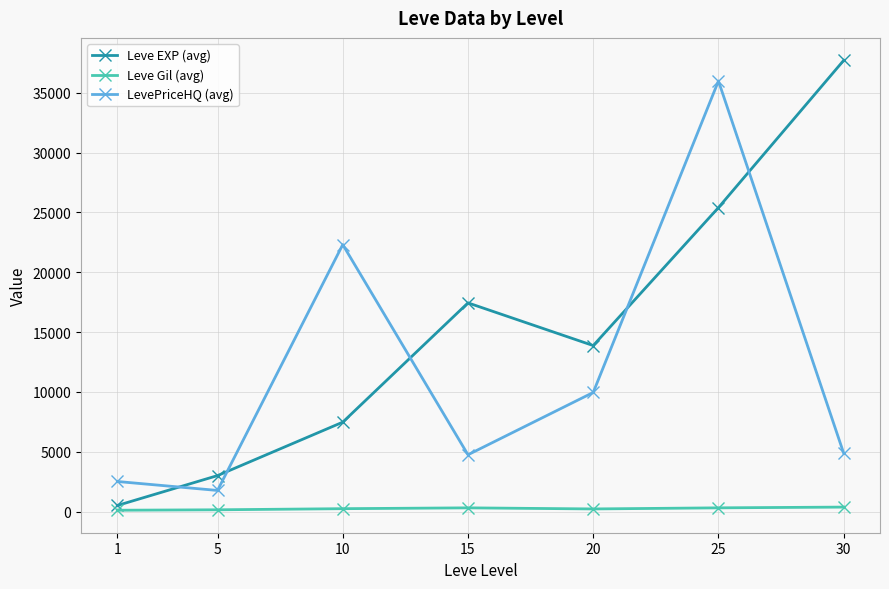

Where is Leve EXP (avg) nearest to the value 19112?

15